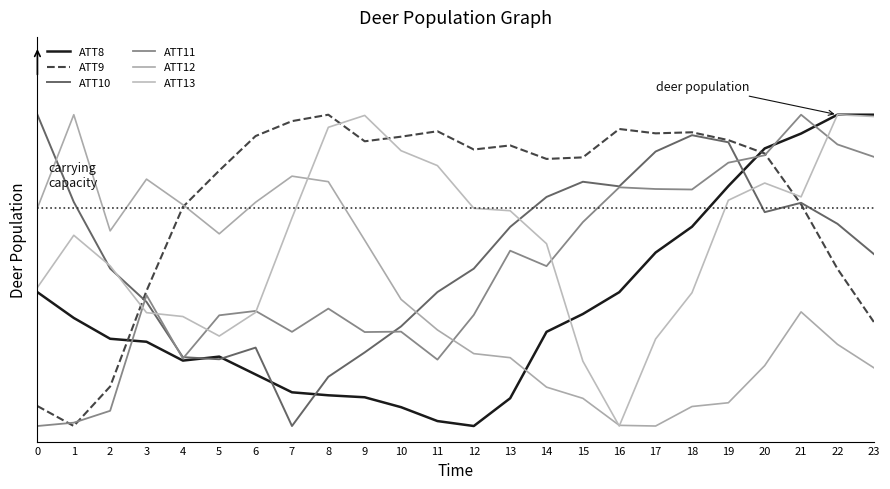

Does the chart display data point markers on the line(s)?

No